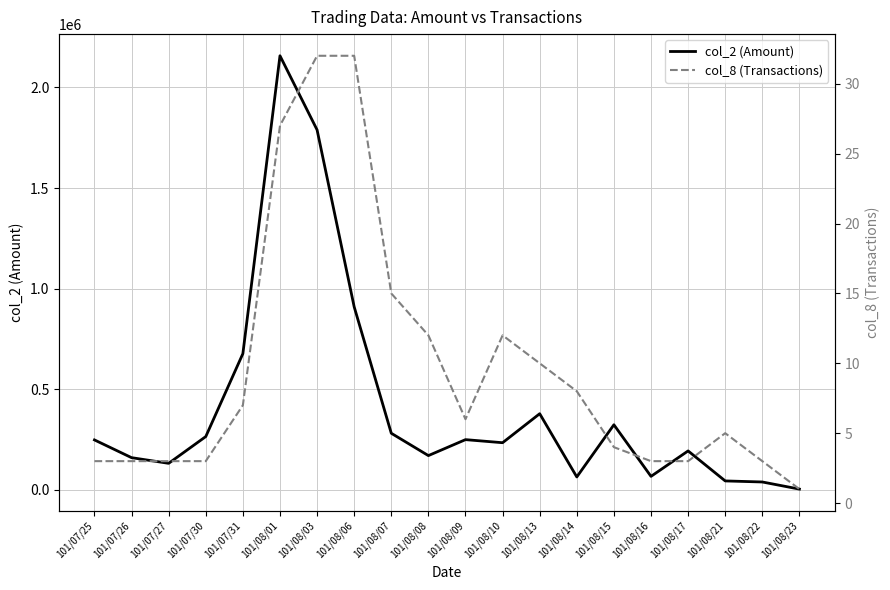

At how many categories does at least one series exceed 69909?

15